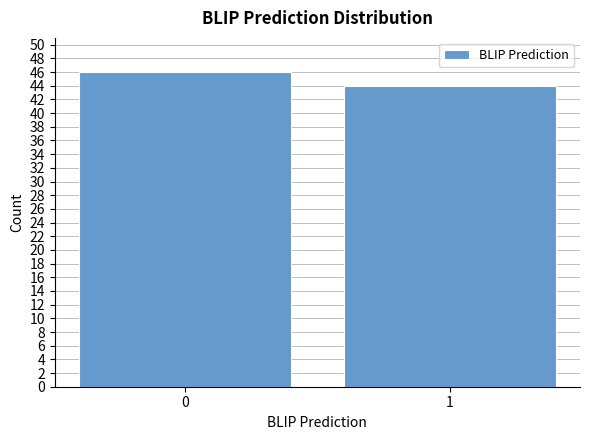

Reading right to left, extract all data points from this chart.

1=44	0=46